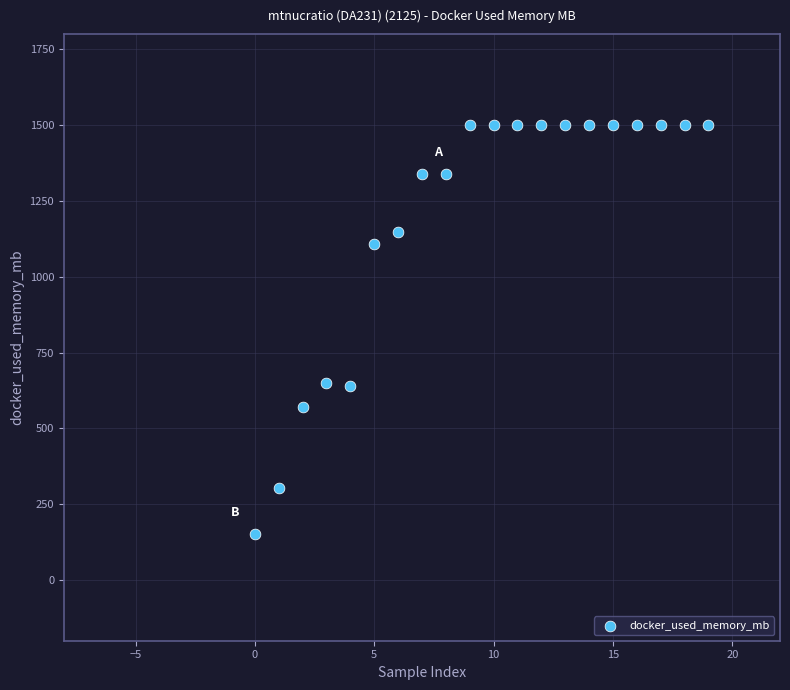

What is the range of Y values (max minus min)?

1349.5